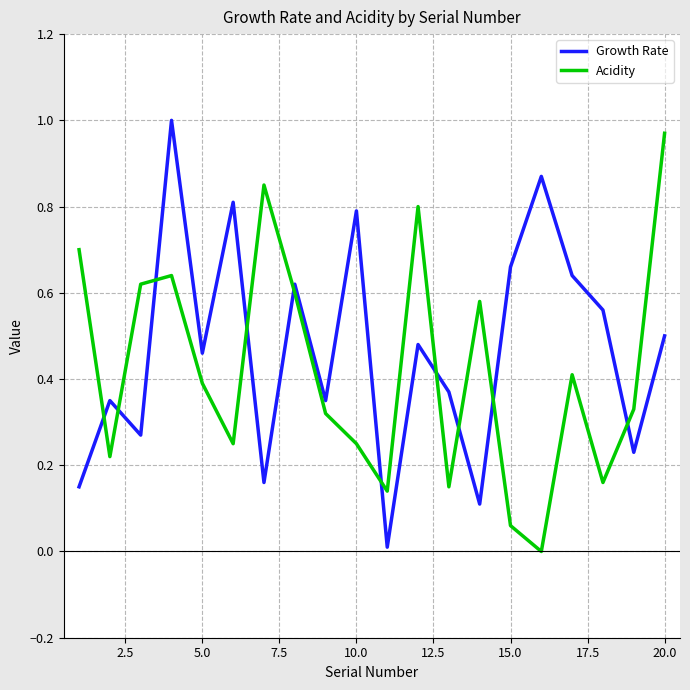

Which series ends up on top after the final intersection of Acidity and Growth Rate?

Acidity